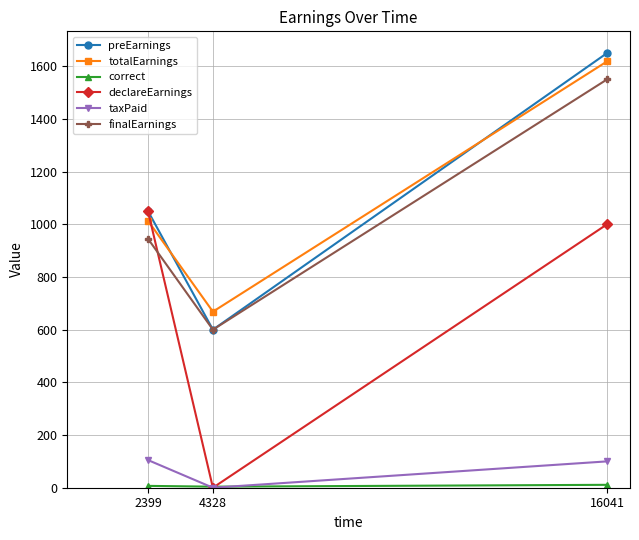

Read the finalEarnings value at 4328.

600.0